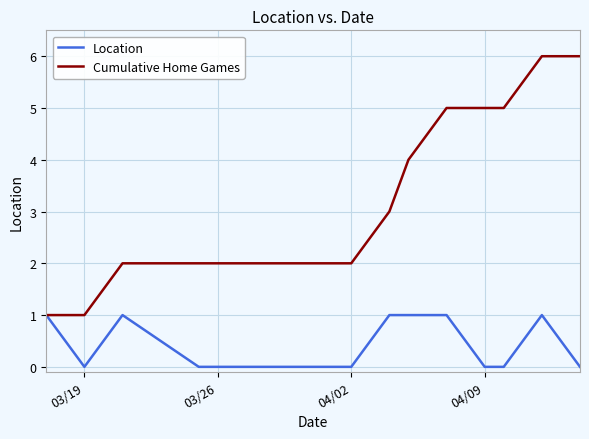

What is the sum of all Cumulative Home Games values?

48